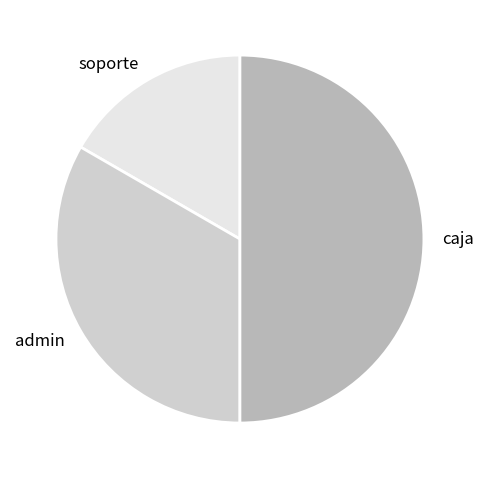

Count the number of slices in the pie.

3